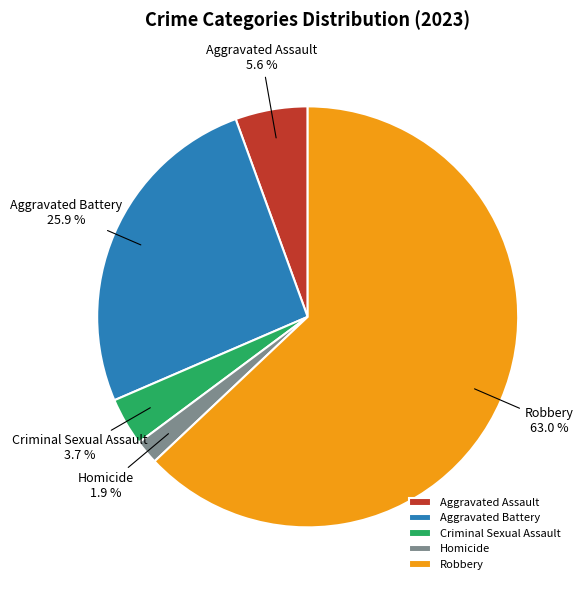

What is the majority slice?

Robbery